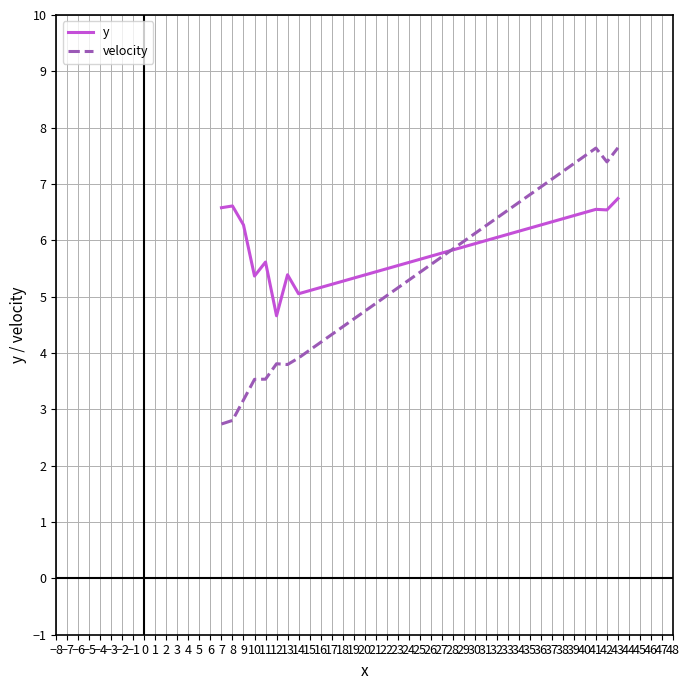

What is the difference between the y values at 41 and 10?

1.2